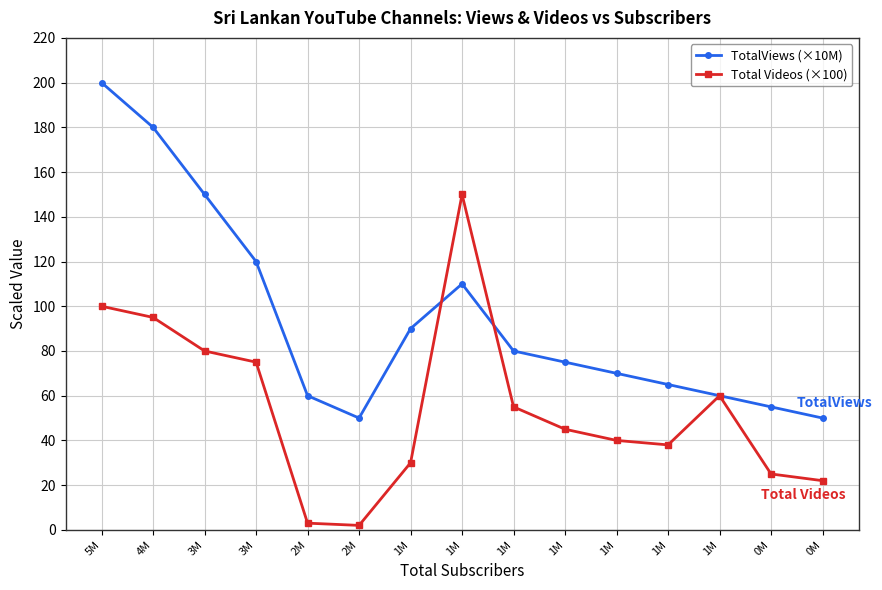

Between 3M and 1M, which series saw the biggest shift?

TotalViews (×10M)